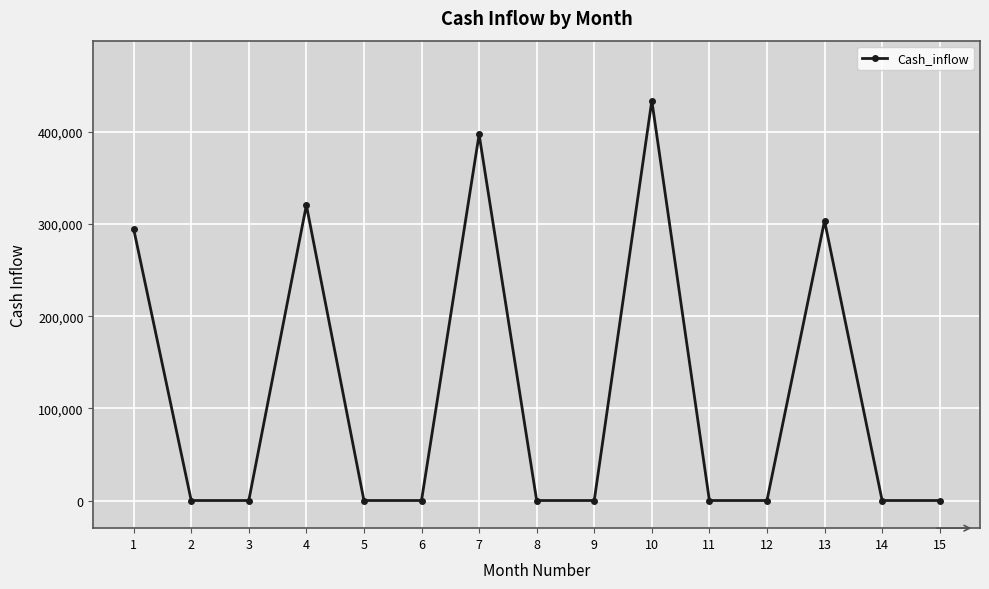

How many lines are shown in the chart?

1